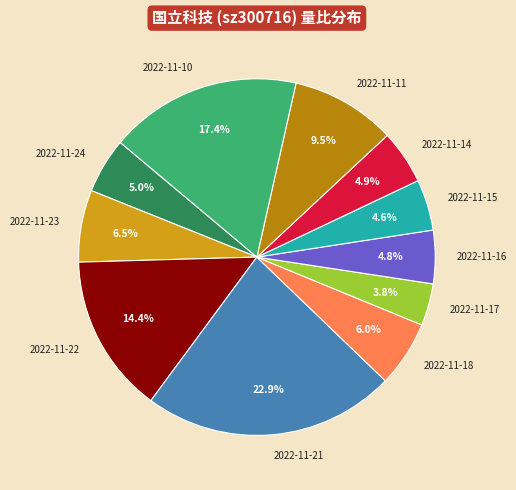

The 2022-11-10 slice represents 17% of the pie. True or false?

True